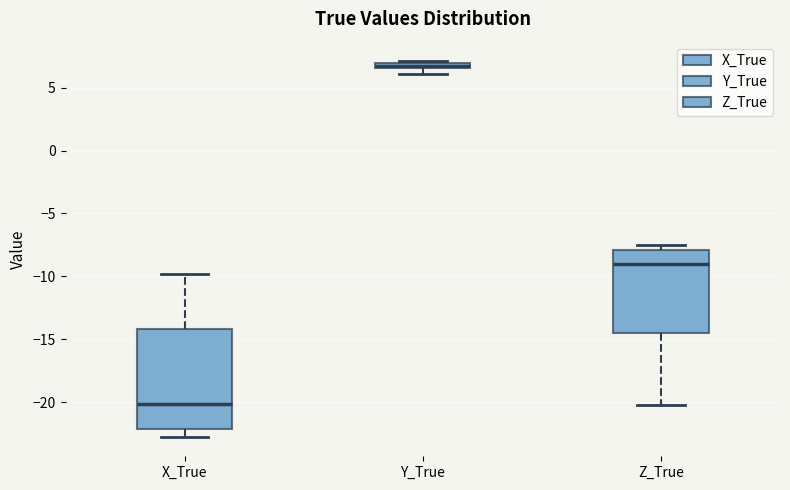

Where is the lower edge of the box for Y_True on the y-axis? The values are not printed on the chart, so give them approximately, as read against the axis.

6.5